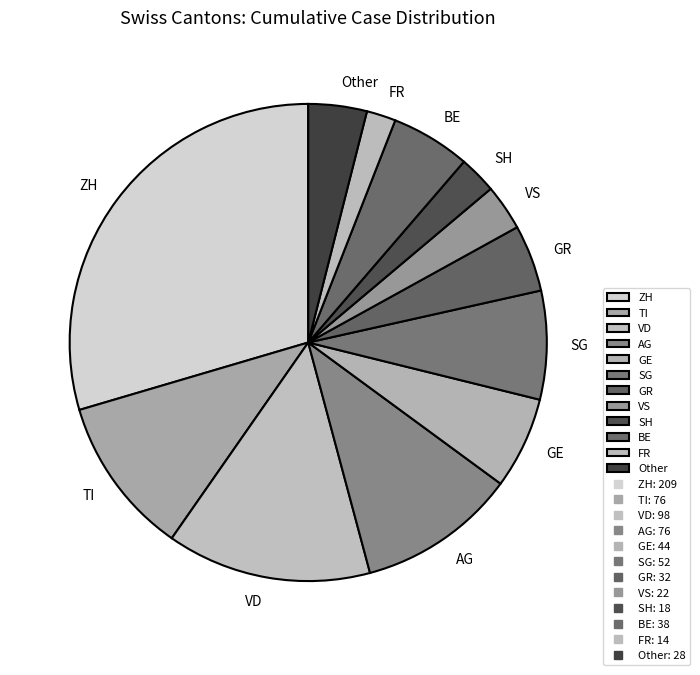

Is it true that FR is 2% of the pie?

True